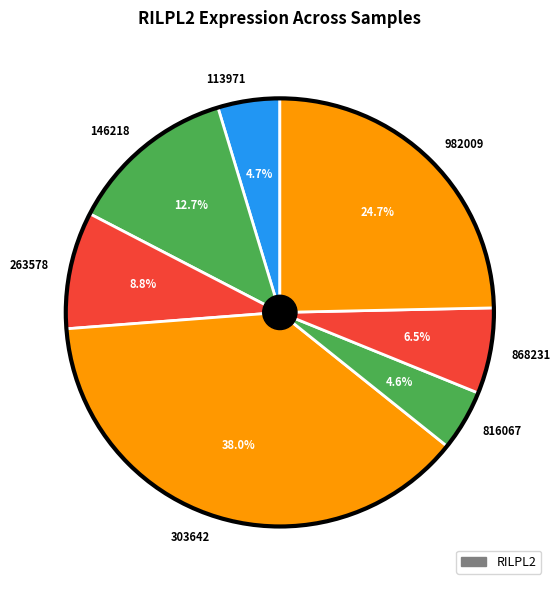

Is there a majority slice in this chart?

No